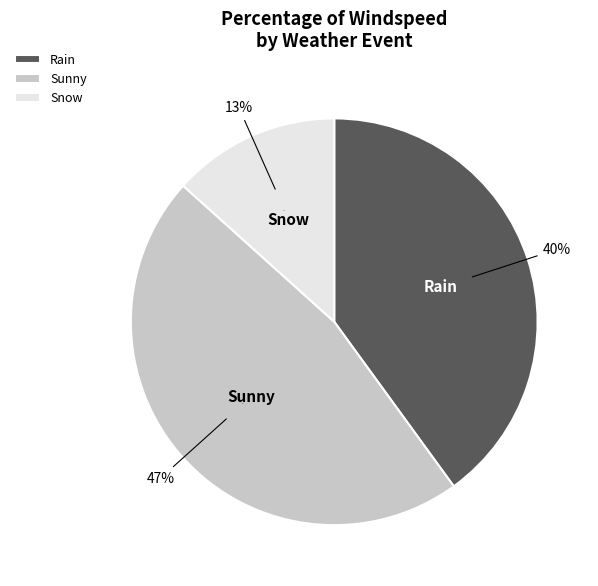

The Sunny slice represents 47% of the pie. True or false?

True